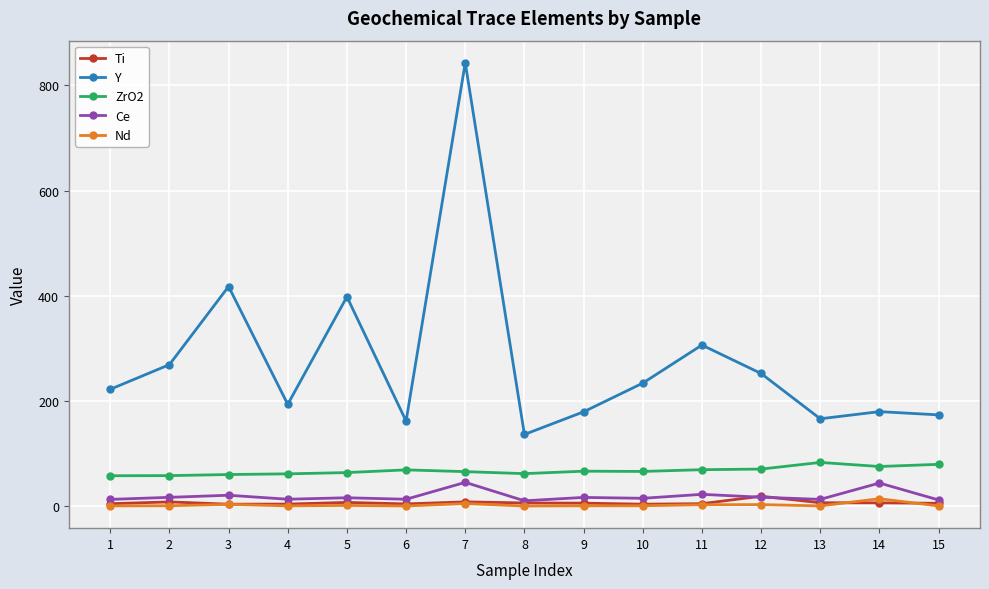

The value of Y at 7 is 843.1. True or false?

True